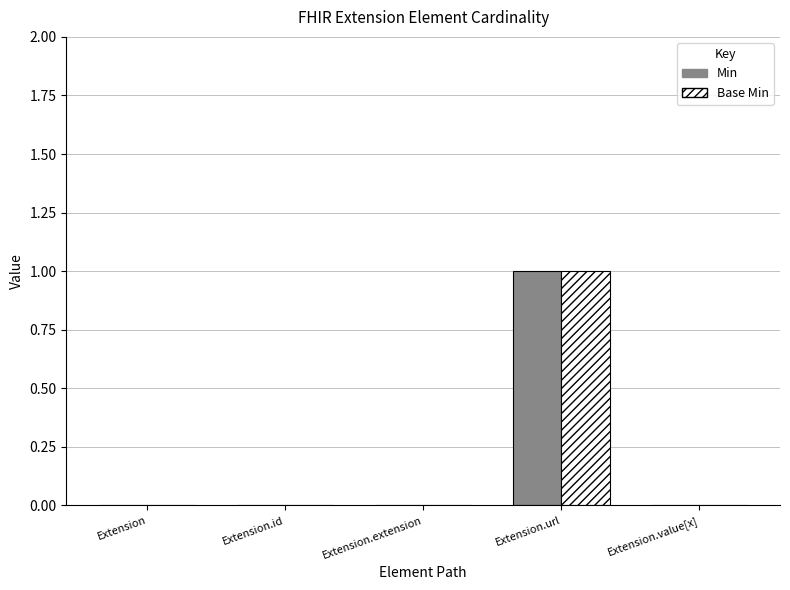

The Base Min series shows 1 at Extension.url. True or false?

True